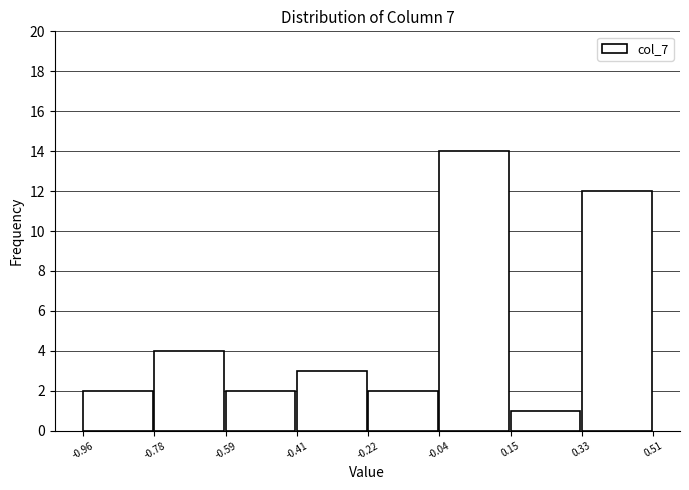

Which range on the x-axis has the tallest bar?

-0.04 to 0.15